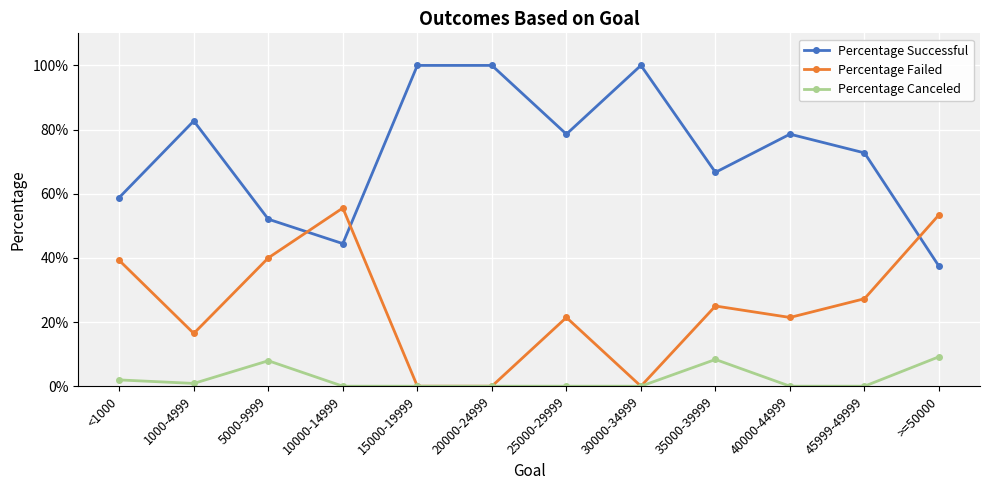

What is the difference between the Percentage Successful values at 45999-49999 and 20000-24999?

0.3